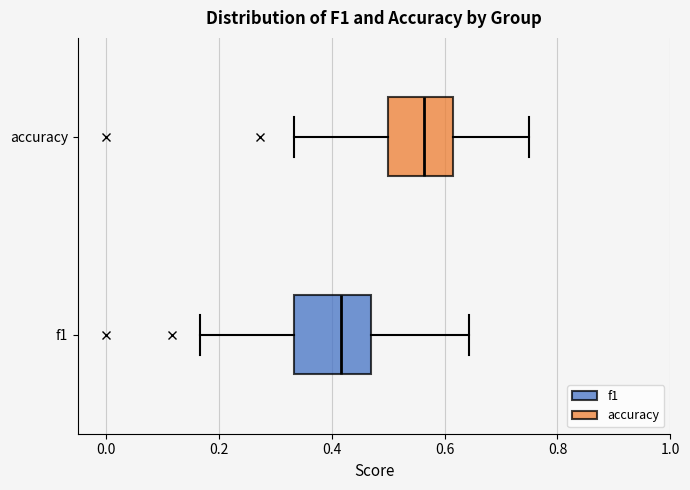

Reading bottom to top, read every box against the x-axis: the position of its median line, the range the box covers, and the ends of its whiskers. The values are not printed on the chart, so give them approximately, as read against the axis.

f1: median 0.42, box 0.34 to 0.46, whiskers 0.16 to 0.64
accuracy: median 0.56, box 0.50 to 0.62, whiskers 0.34 to 0.76